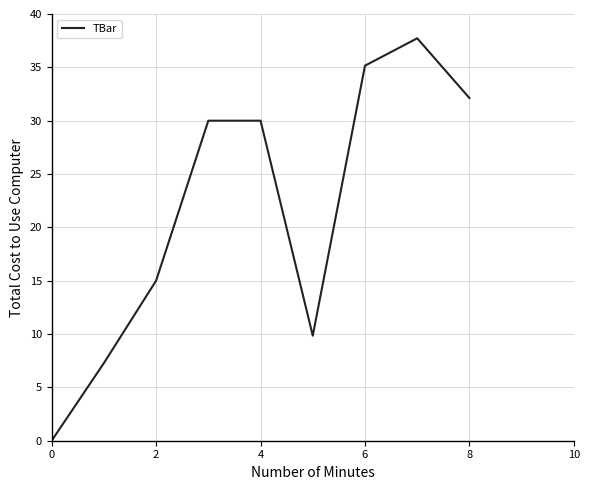

What is the maximum value shown in the chart?

37.7